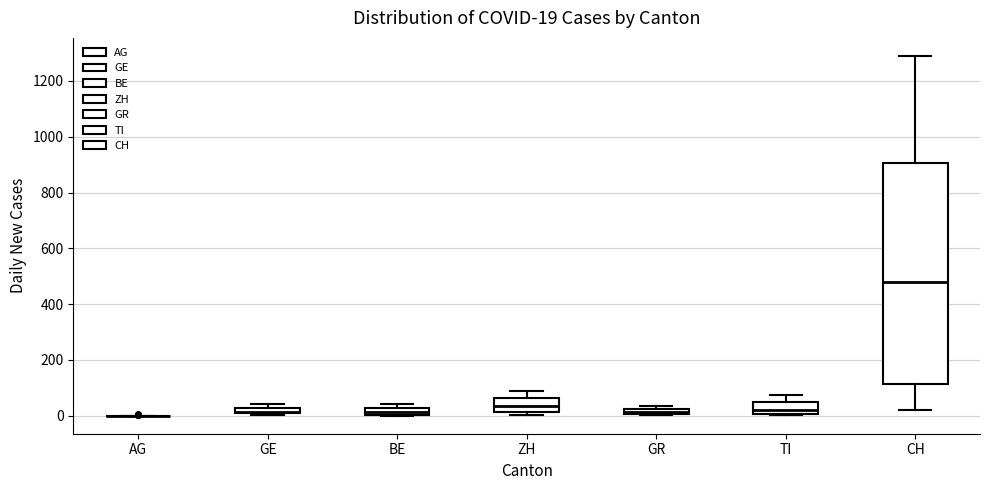

Which box is the tallest, from its lower edge to its upper edge?

CH